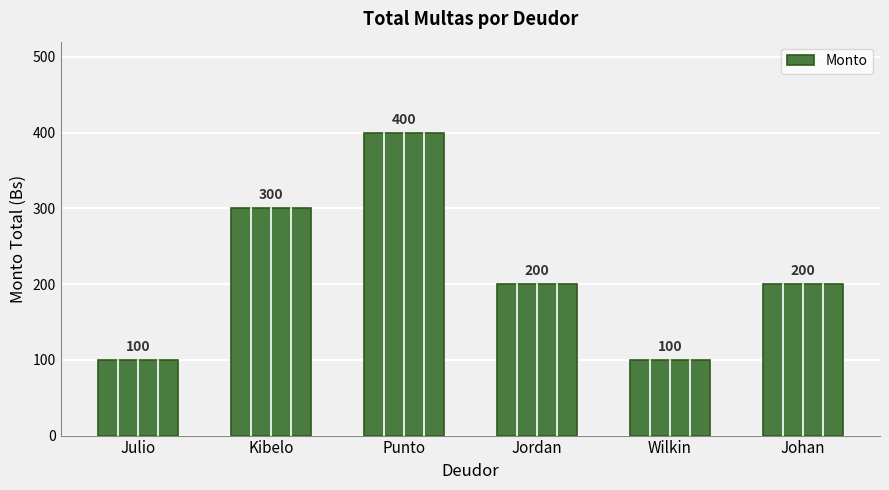

What is the sum of all values?

1300